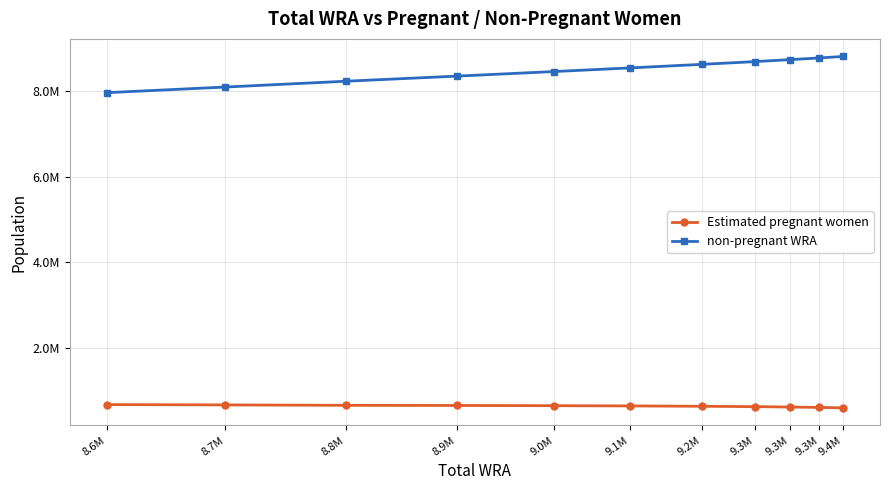

Between 8.8M and 9.2M, which is larger?

8.8M